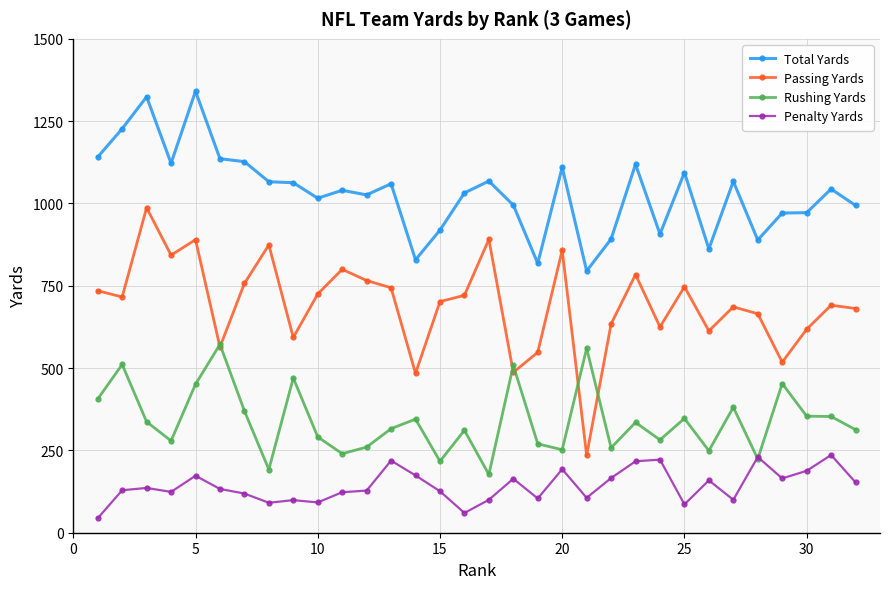

How many lines are shown in the chart?

4